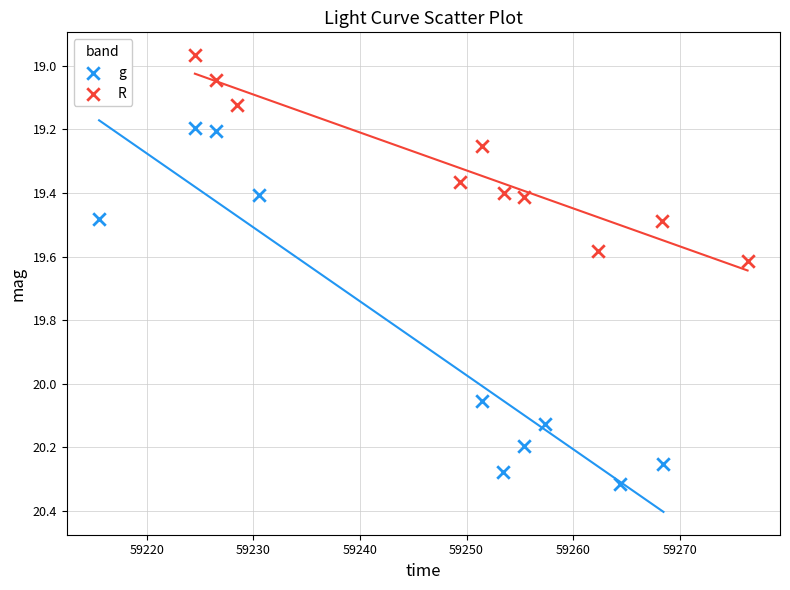

Which series contains the lowest Y value?

R